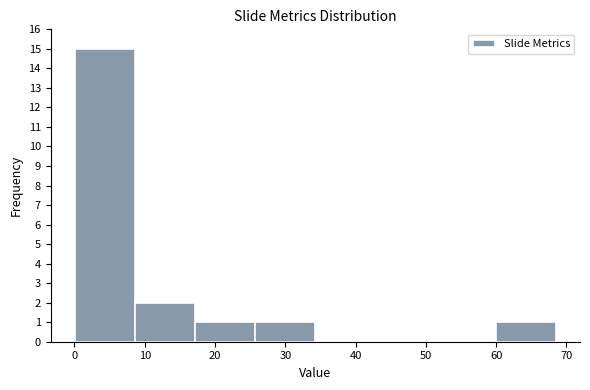

Reading left to right, list every bar in this chart as the range it spans on the x-axis followed by its height. Neither the bar edges nor the heights are printed on the chart, so give them approximately, as read against the axes.

0 to 9: 15
9 to 17: 2
17 to 26: 1
26 to 34: 1
34 to 43: 0
43 to 51: 0
51 to 60: 0
60 to 69: 1